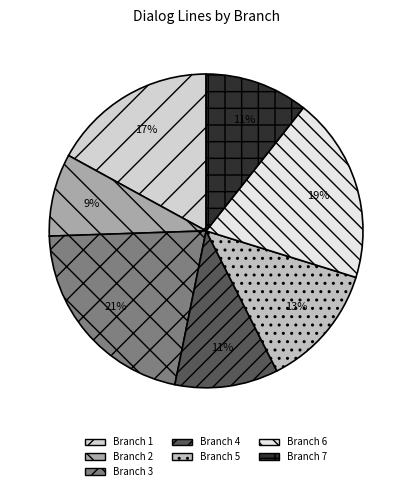

Does Branch 4 account for over 50% of the chart?

No